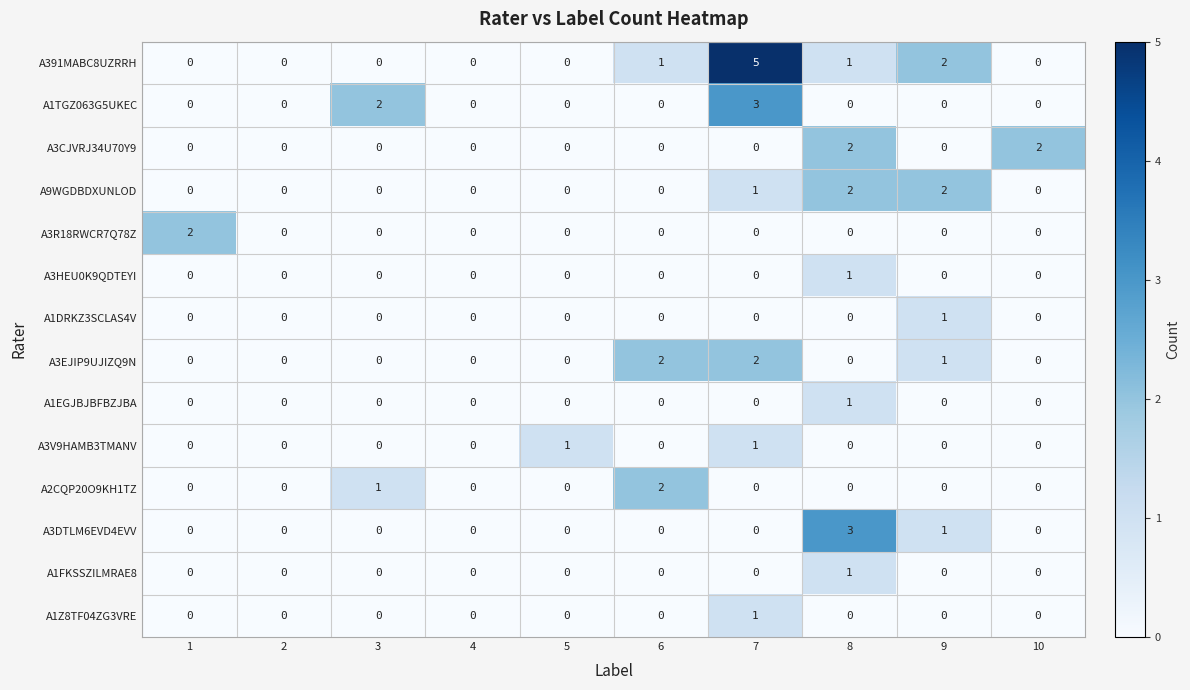

What is the maximum value shown in the chart?

5